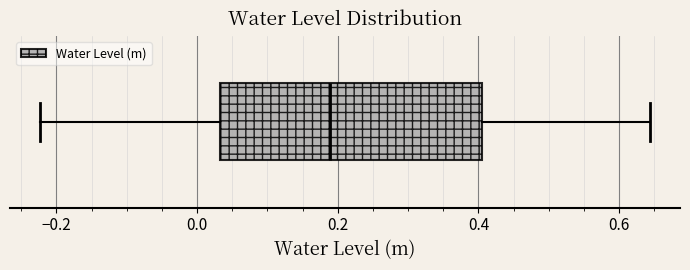

Read this box plot against the x-axis: the position of the median line, the range covered by the box, and the ends of both whiskers. The values are not printed on the chart, so give them approximately, as read against the axis.

median 0.18, box 0.04 to 0.40, whiskers -0.22 to 0.64